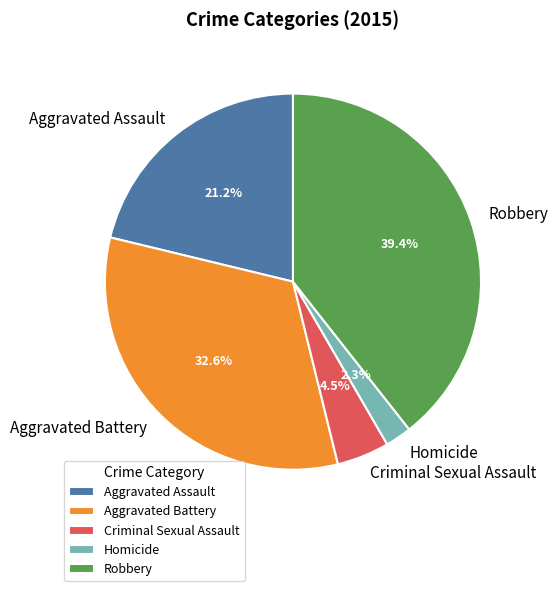

What percentage is NOT represented by Aggravated Assault?

78.8%